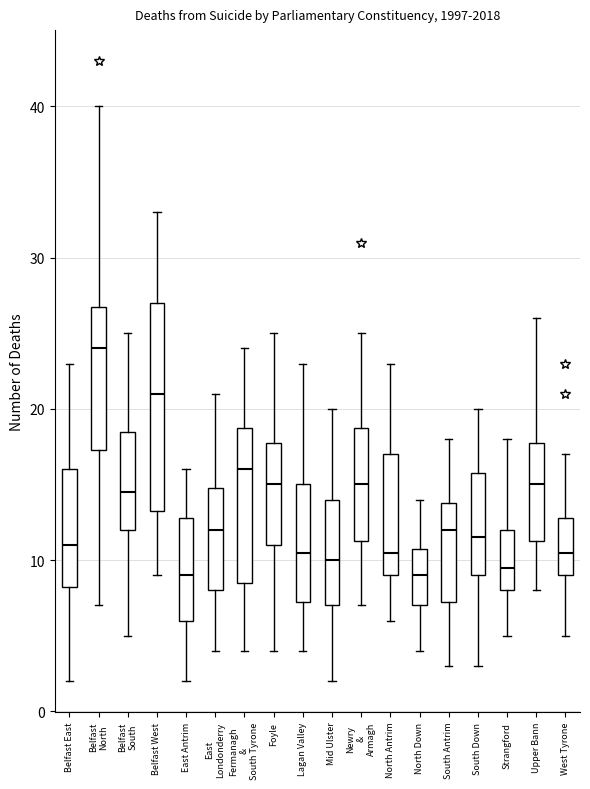

Where does the median line of the box for North Antrim sit on the y-axis? The values are not printed on the chart, so give them approximately, as read against the axis.

11